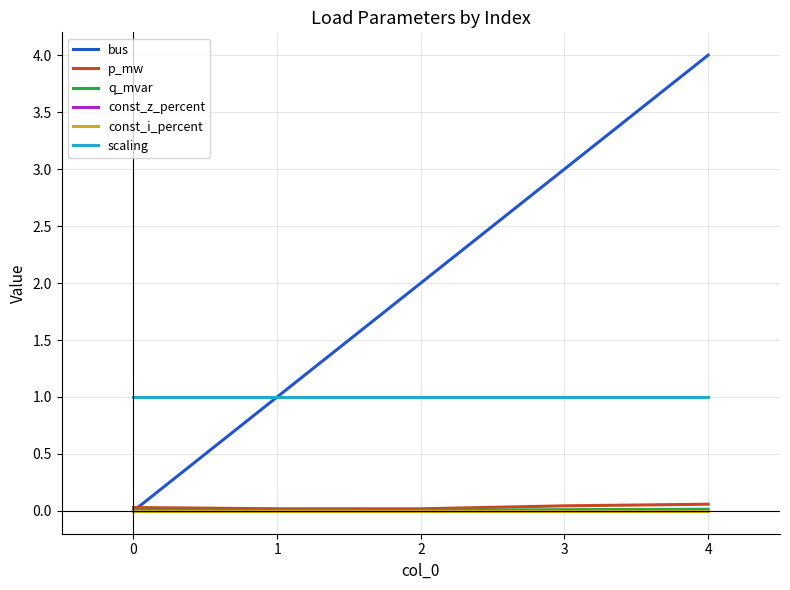

Rank the categories by bus value from lowest to highest.

0, 1, 2, 3, 4